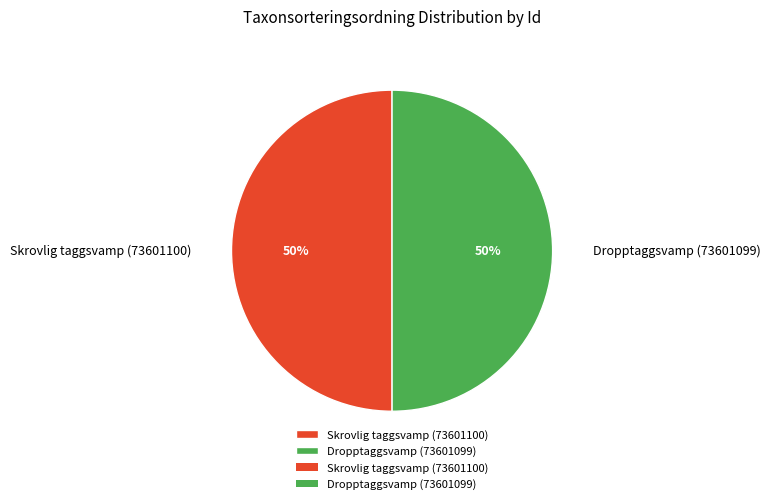

To the nearest percent, what percentage of the pie is Skrovlig taggsvamp (73601100)?

50%